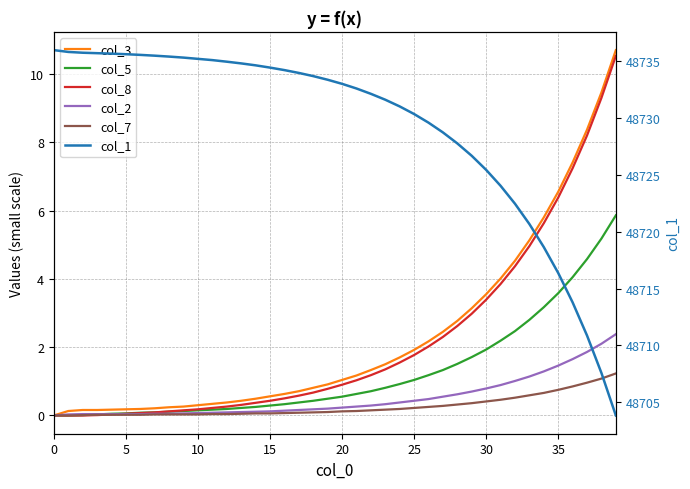

List the series in order of their peak value, lowest first.

col_7, col_2, col_5, col_8, col_3, col_1